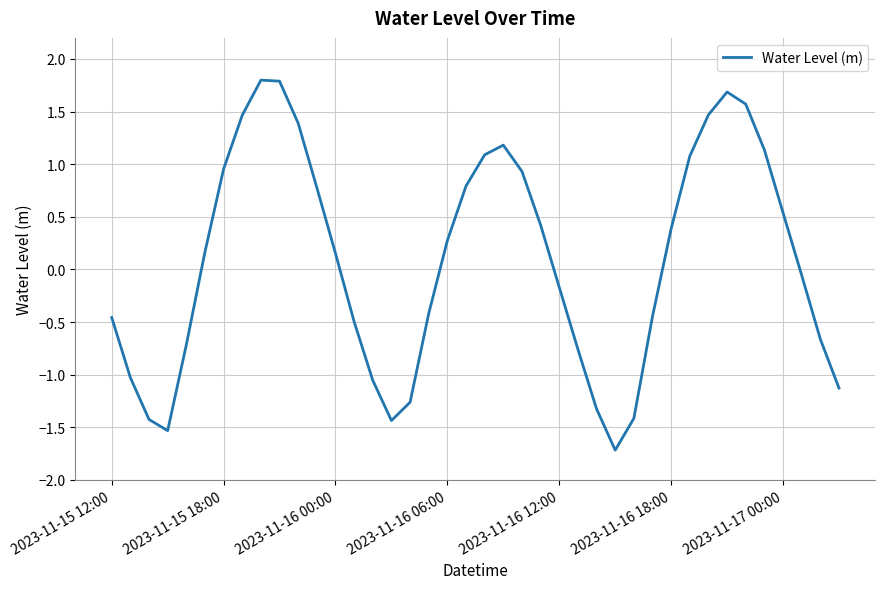

What is the difference between the maximum and minimum values?

3.5